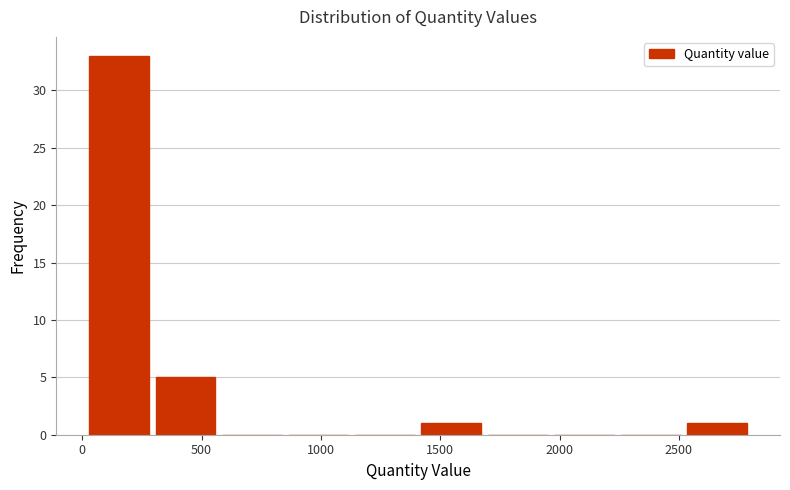

What is the height of the bar covering 1400 to 1700 on the x-axis? Neither the bar edges nor the heights are printed on the chart, so give them approximately, as read against the axes.

1